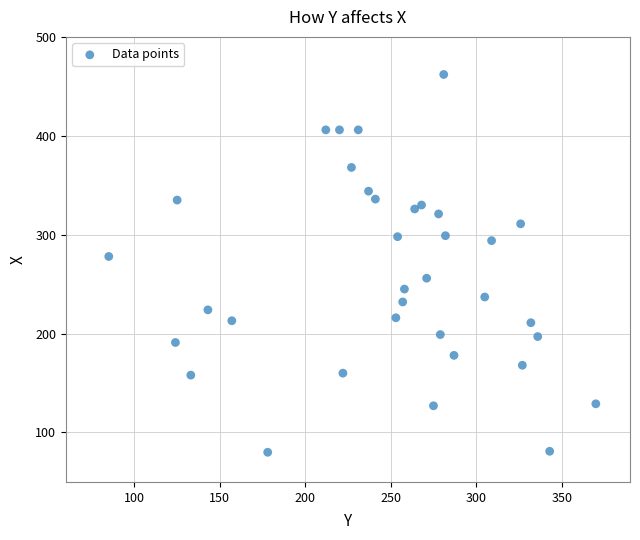

What is the range of X values (max minus min)?

285